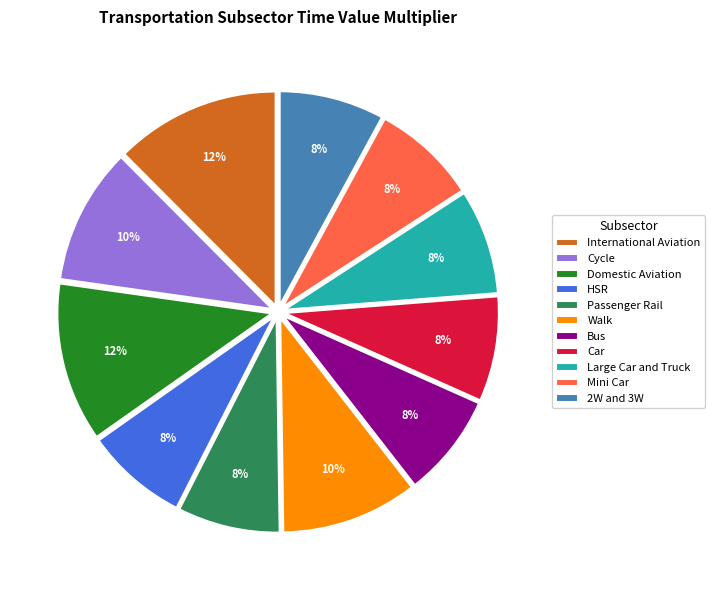

The Mini Car slice represents 17% of the pie. True or false?

False